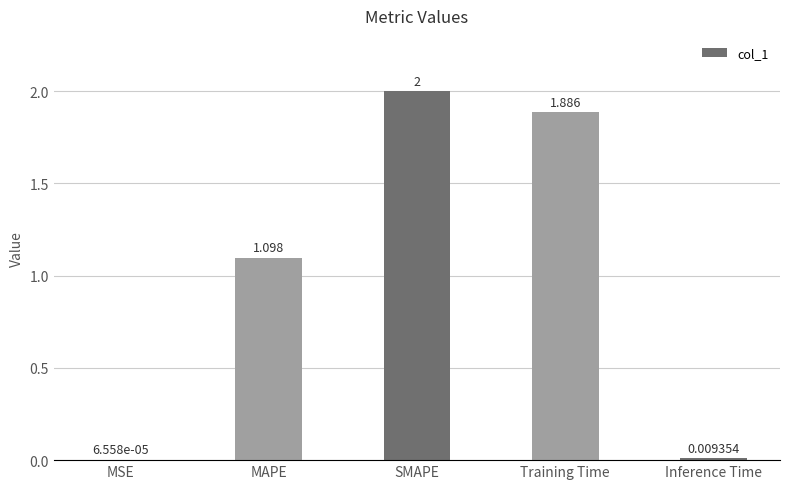

Which label corresponds to the largest value in the chart?

SMAPE